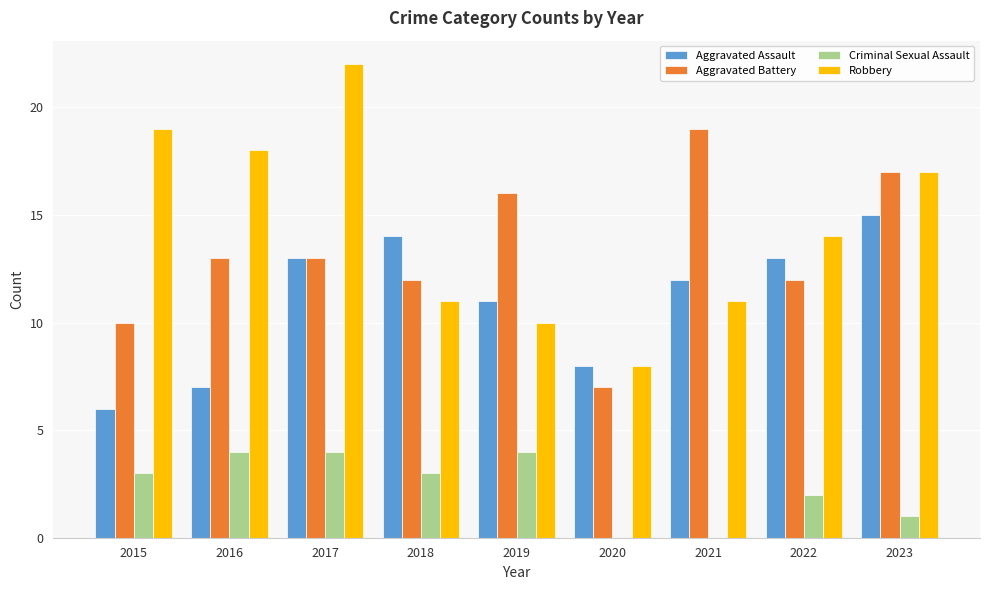

Reading left to right, list all the values displayed in this chart.

Aggravated Assault: 2015=6	2016=7	2017=13	2018=14	2019=11	2020=8	2021=12	2022=13	2023=15
Aggravated Battery: 2015=10	2016=13	2017=13	2018=12	2019=16	2020=7	2021=19	2022=12	2023=17
Criminal Sexual Assault: 2015=3	2016=4	2017=4	2018=3	2019=4	2020=0	2021=0	2022=2	2023=1
Robbery: 2015=19	2016=18	2017=22	2018=11	2019=10	2020=8	2021=11	2022=14	2023=17